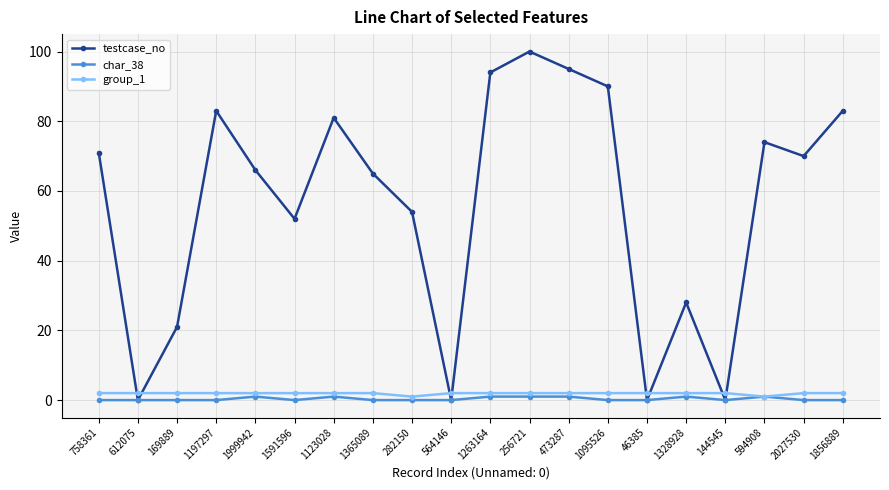

What position from the right is 46385?

6